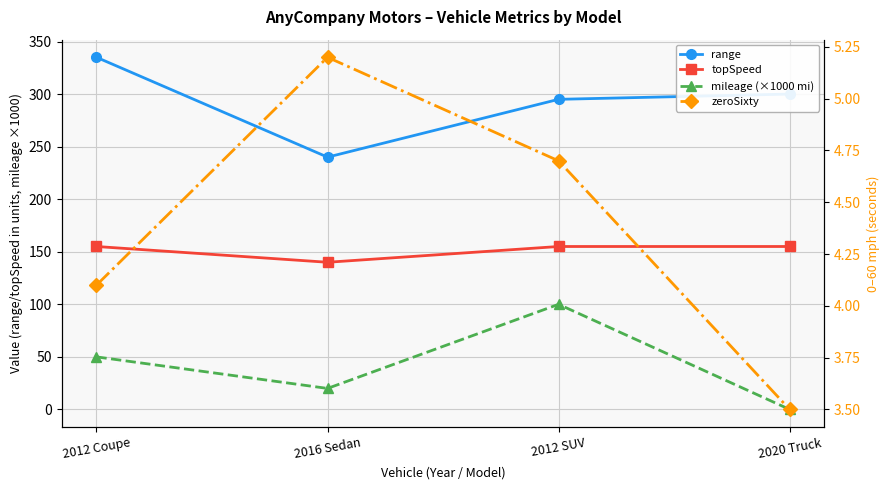

Where is the first local minimum for range?

2016 Sedan